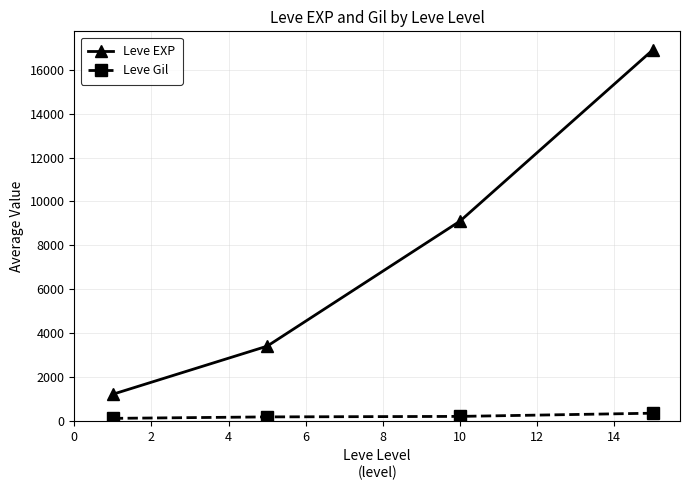

What is the difference between the second highest and second lowest values in the Leve EXP series?

5701.7